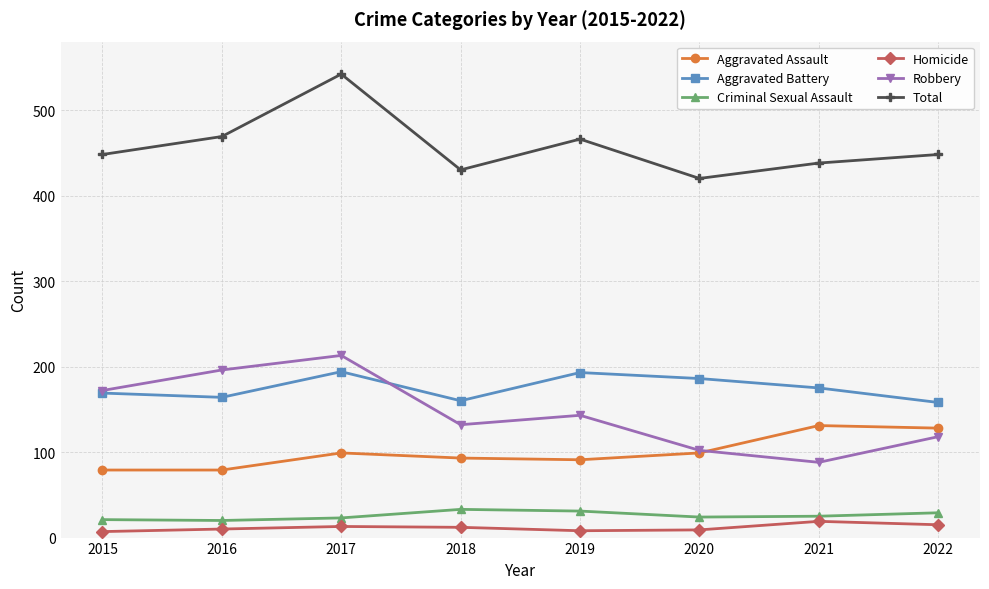

What is the difference between the Criminal Sexual Assault values at 2020 and 2019?

7